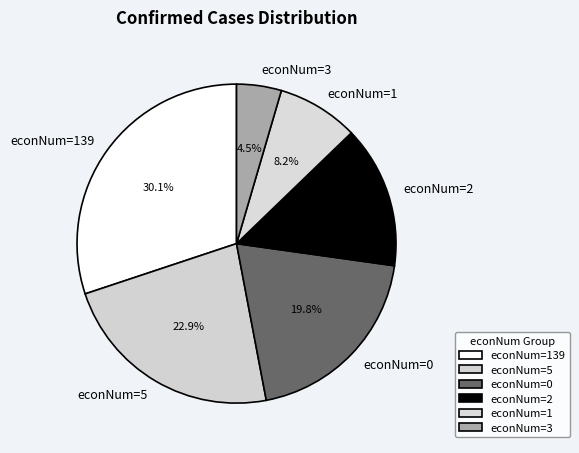

How many segments does this pie chart have?

6